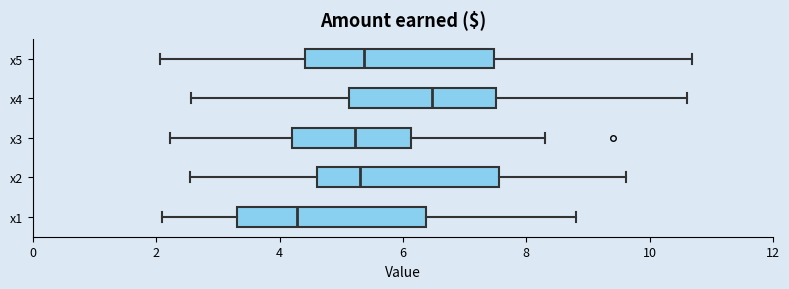

Reading bottom to top, read every box against the x-axis: the position of its median line, the range the box covers, and the ends of its whiskers. The values are not printed on the chart, so give them approximately, as read against the axis.

x1: median 4.2, box 3.4 to 6.4, whiskers 2.0 to 8.8
x2: median 5.2, box 4.6 to 7.6, whiskers 2.6 to 9.6
x3: median 5.2, box 4.2 to 6.2, whiskers 2.2 to 8.4
x4: median 6.4, box 5.2 to 7.6, whiskers 2.6 to 10.6
x5: median 5.4, box 4.4 to 7.4, whiskers 2.0 to 10.6